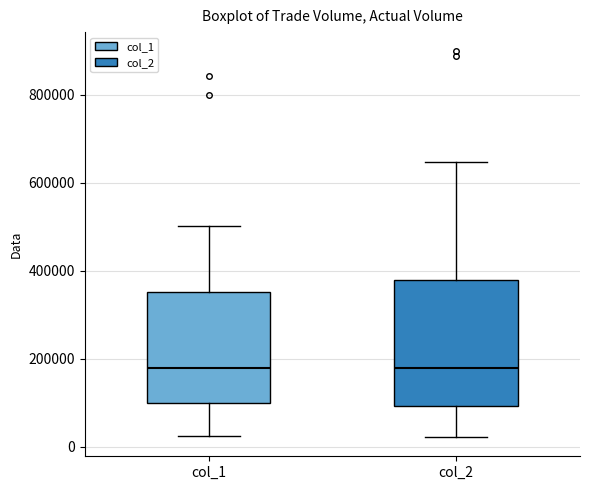

Which box is the tallest, from its lower edge to its upper edge?

col_2